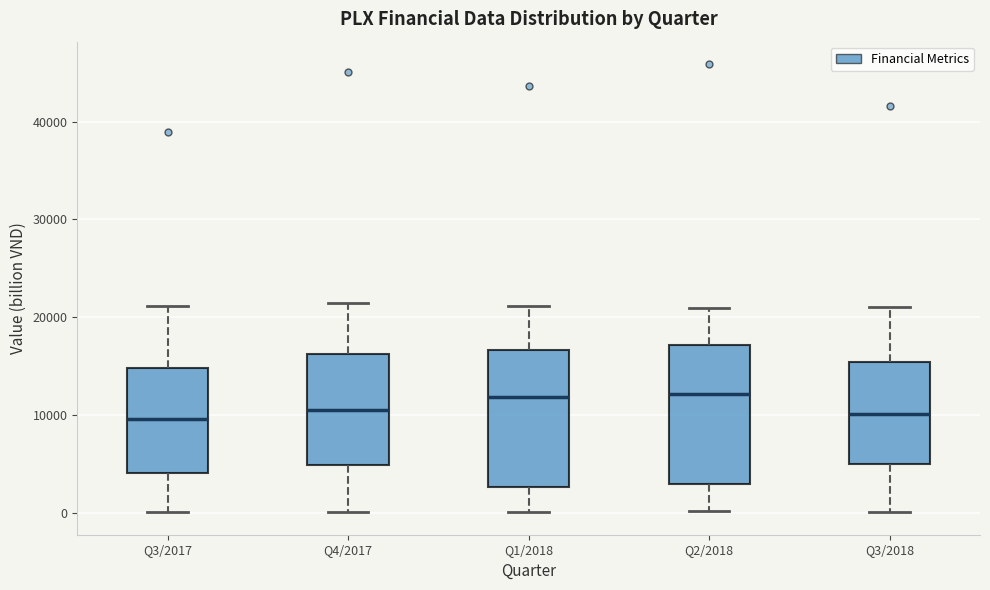

Where is the upper edge of the box for Q2/2018 on the y-axis? The values are not printed on the chart, so give them approximately, as read against the axis.

17000